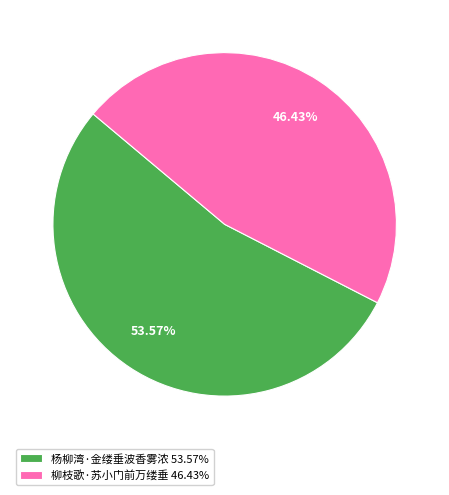

To the nearest percent, what is the difference between the largest and smallest slice percentages?

7%